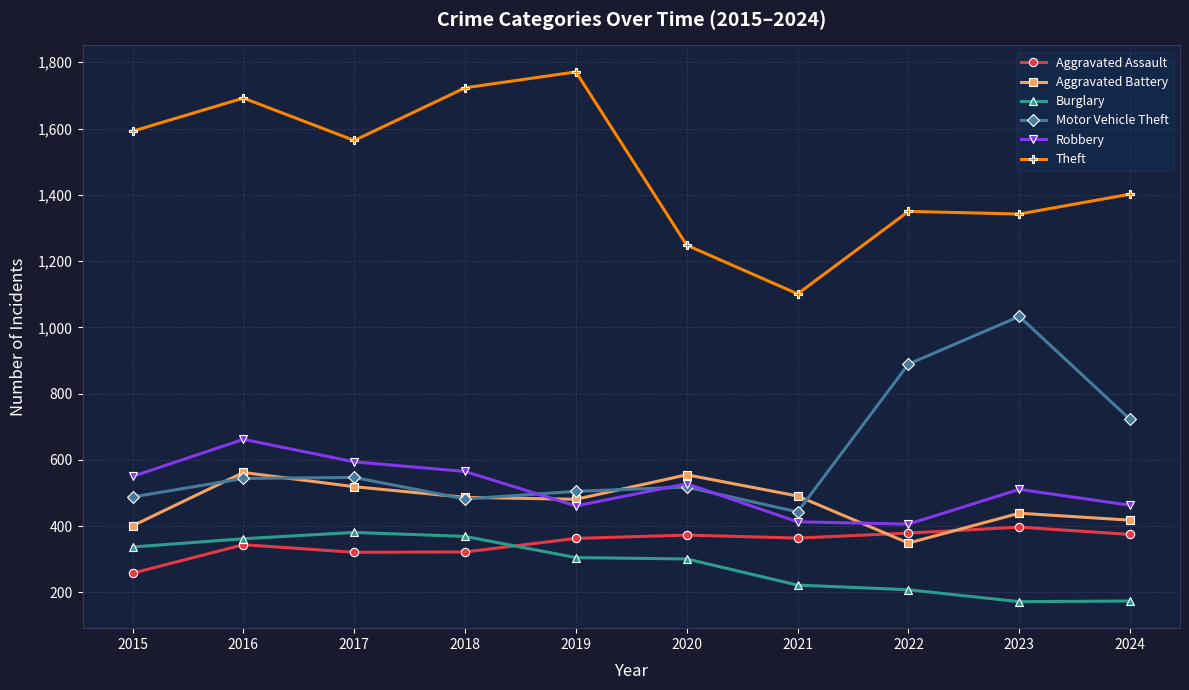

In Aggravated Battery, how many points are higher than both neighbors (excluding endpoints)?

3